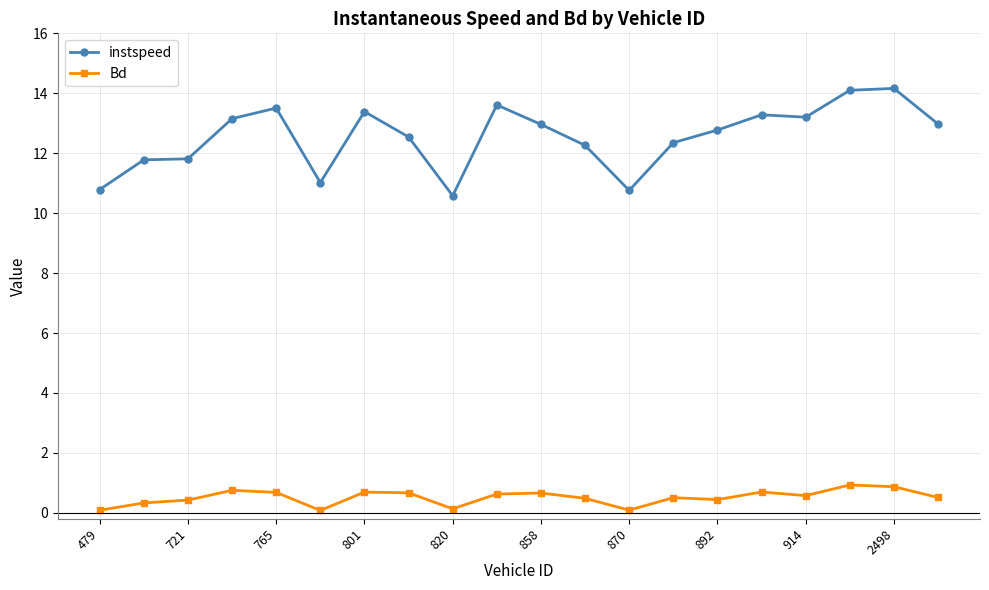

What are all the series names shown in the legend?

instspeed, Bd